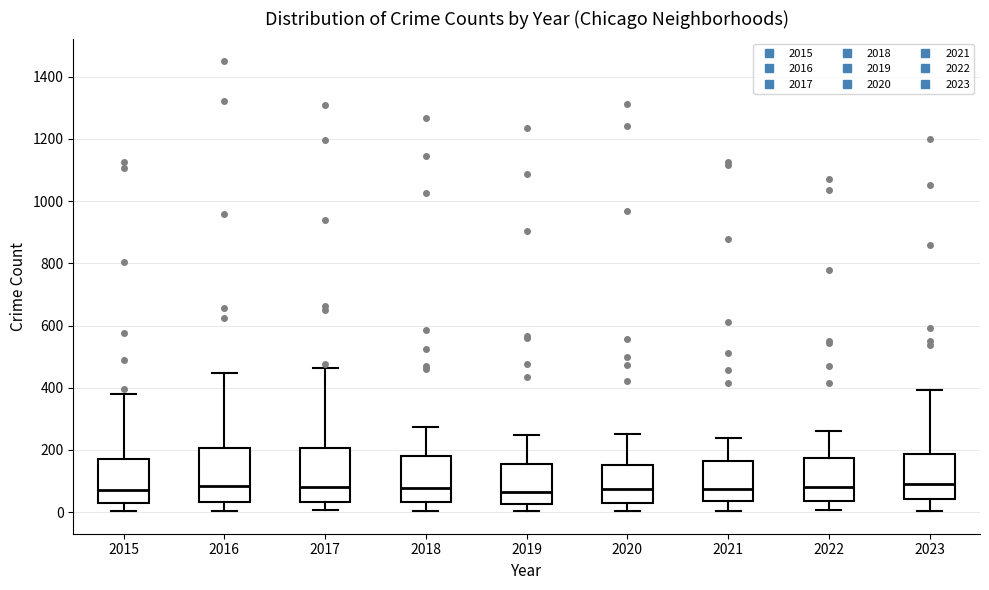

Where does the lower whisker of the box at x = 2020 end on the y-axis? The values are not printed on the chart, so give them approximately, as read against the axis.

0